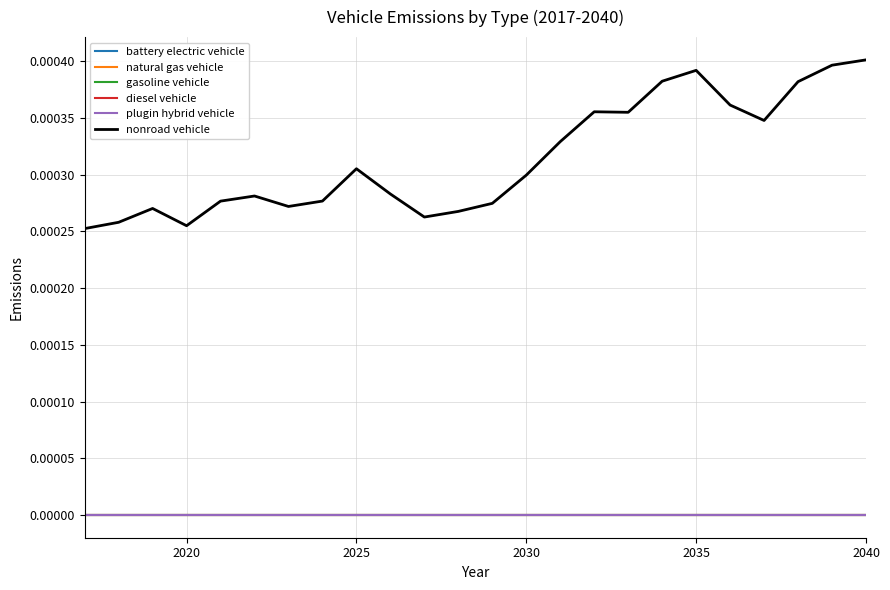

Does the chart display data point markers on the line(s)?

No